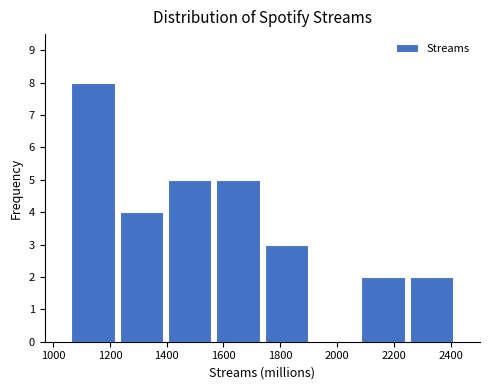

Reading left to right, transcribe this chart: for each bar, give the range it covers on the x-axis and its height. Neither the bar edges nor the heights are printed on the chart, so give them approximately, as read against the axes.

1060 to 1220: 8
1220 to 1400: 4
1400 to 1560: 5
1560 to 1740: 5
1740 to 1900: 3
1900 to 2080: 0
2080 to 2240: 2
2240 to 2420: 2